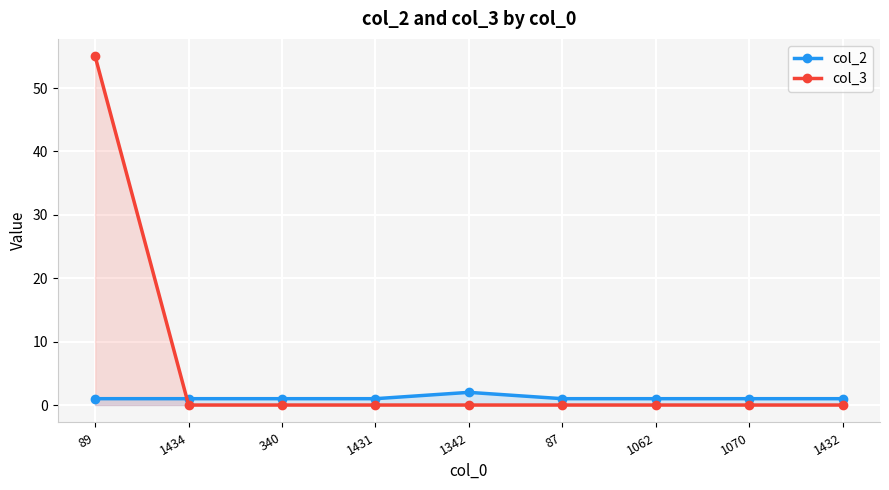

Rank the categories by col_2 value from lowest to highest.

89, 1434, 340, 1431, 87, 1062, 1070, 1432, 1342